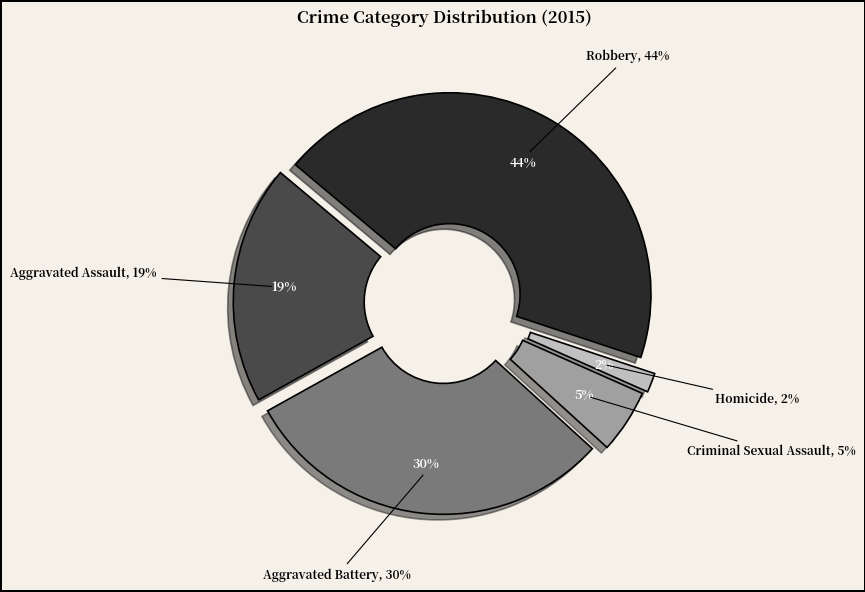

Which has a higher value, Aggravated Battery or Criminal Sexual Assault?

Aggravated Battery